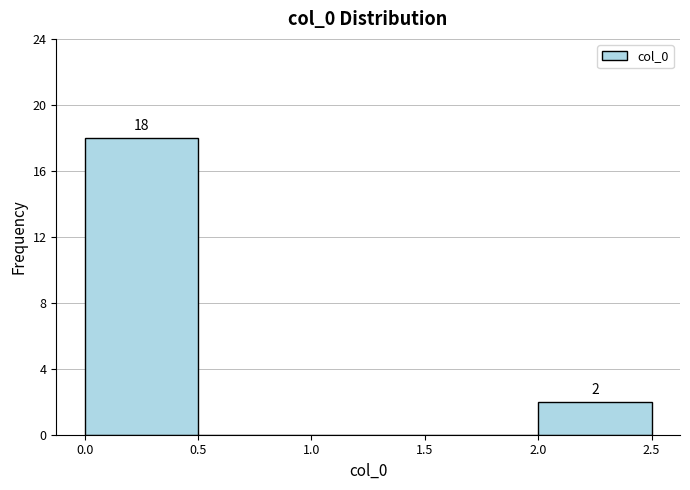

Which range on the x-axis has the tallest bar?

0.0 to 0.5